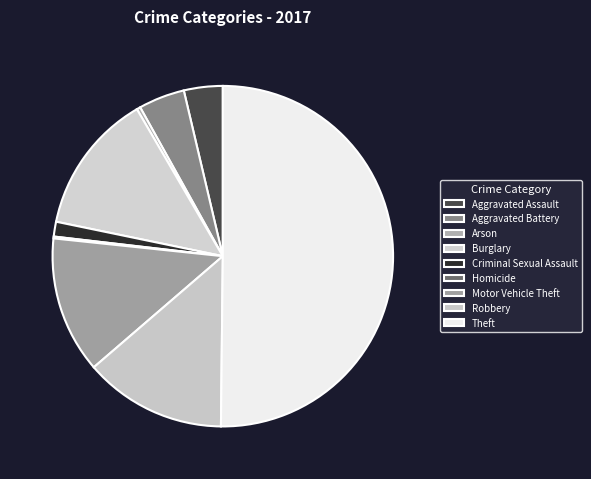

Do Arson and Theft together represent more than half of the pie?

Yes